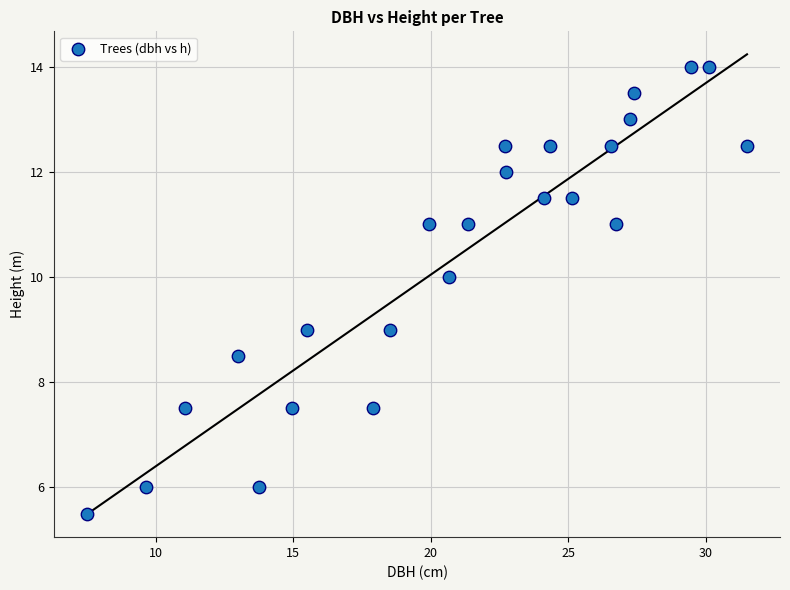

What is the range of X values (max minus min)?

24.0